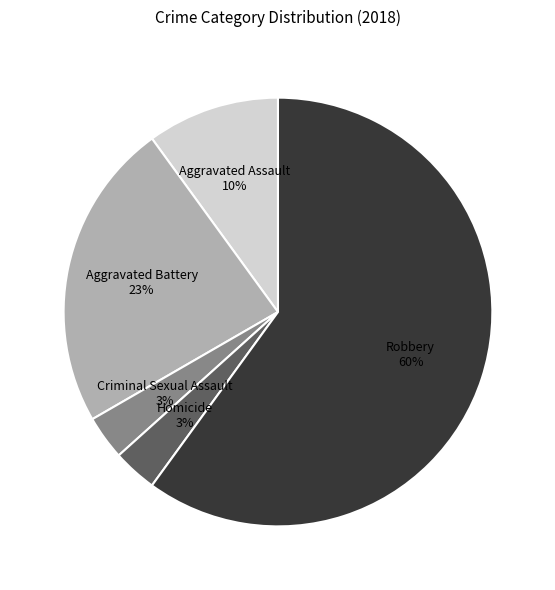

What is the largest slice in the pie chart?

Robbery